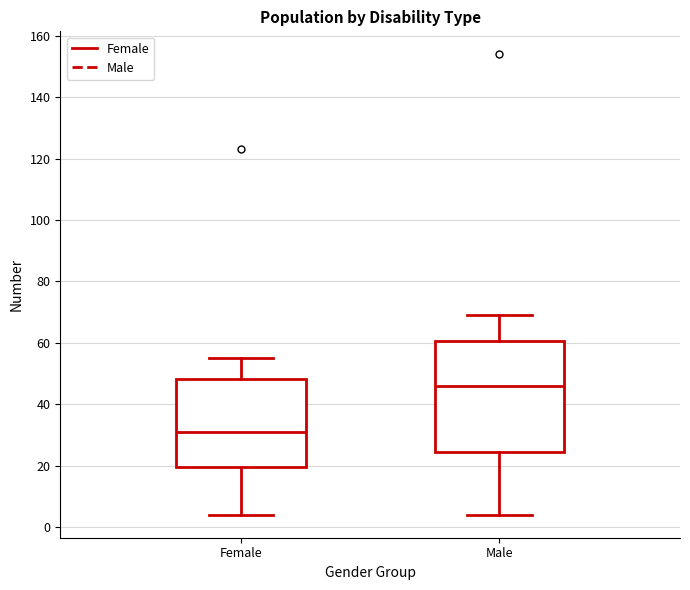

Reading left to right, read every box against the y-axis: the position of its median line, the range the box covers, and the ends of its whiskers. The values are not printed on the chart, so give them approximately, as read against the axis.

Female: median 32, box 20 to 48, whiskers 4 to 56
Male: median 46, box 24 to 60, whiskers 4 to 70